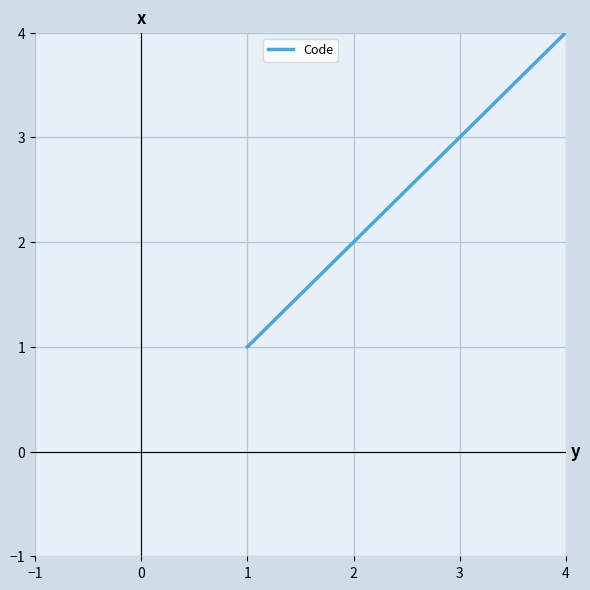

True or false: the data has more than 0 interior local peaks.

False